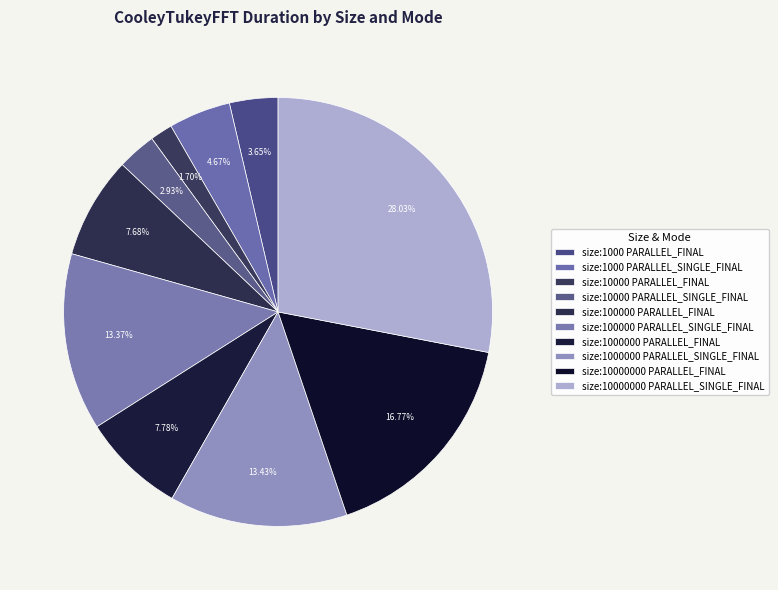

How many slices are in this pie chart?

10